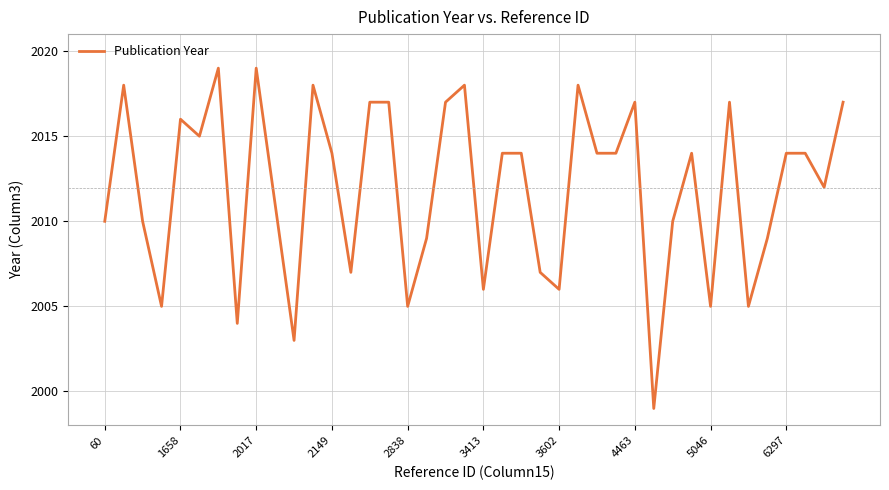

What is the greatest value displayed?

2019